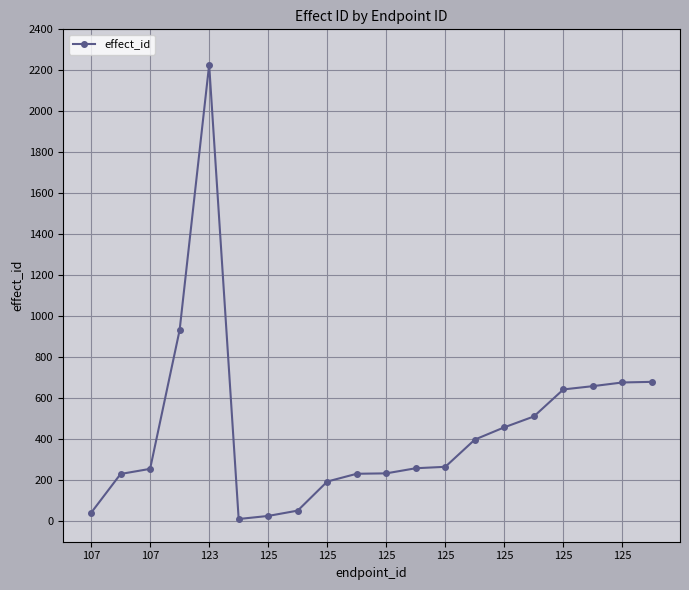

What is the sum of all values?

8939